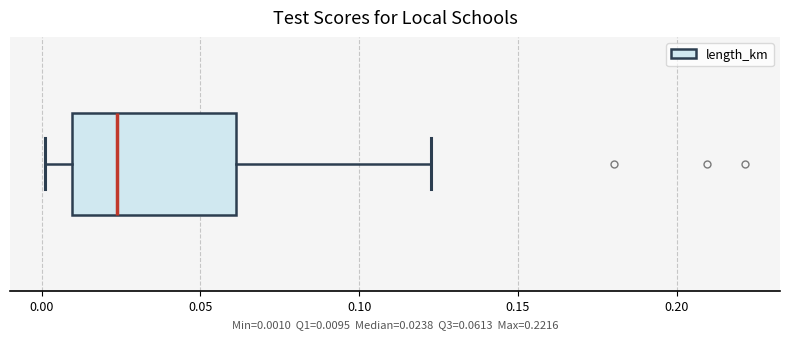

Read this box plot against the x-axis: the position of the median line, the range covered by the box, and the ends of both whiskers. The values are not printed on the chart, so give them approximately, as read against the axis.

median 0.025, box 0.010 to 0.060, whiskers 0.000 to 0.125